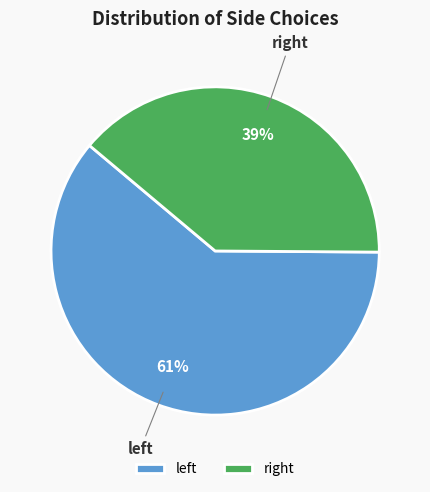

What is the majority slice?

left